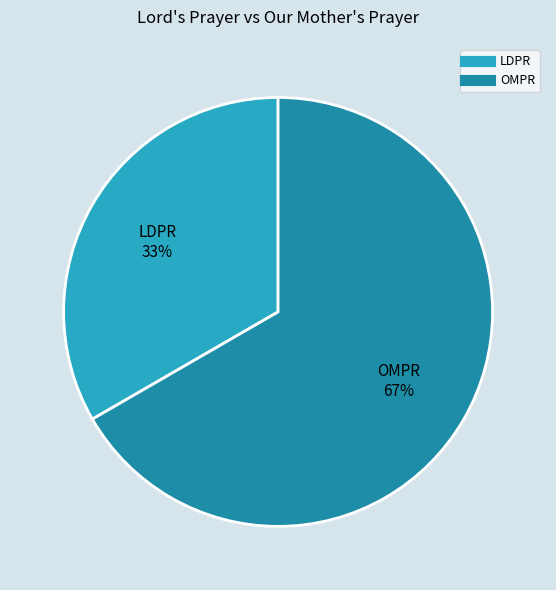

The LDPR slice represents 33% of the pie. True or false?

True